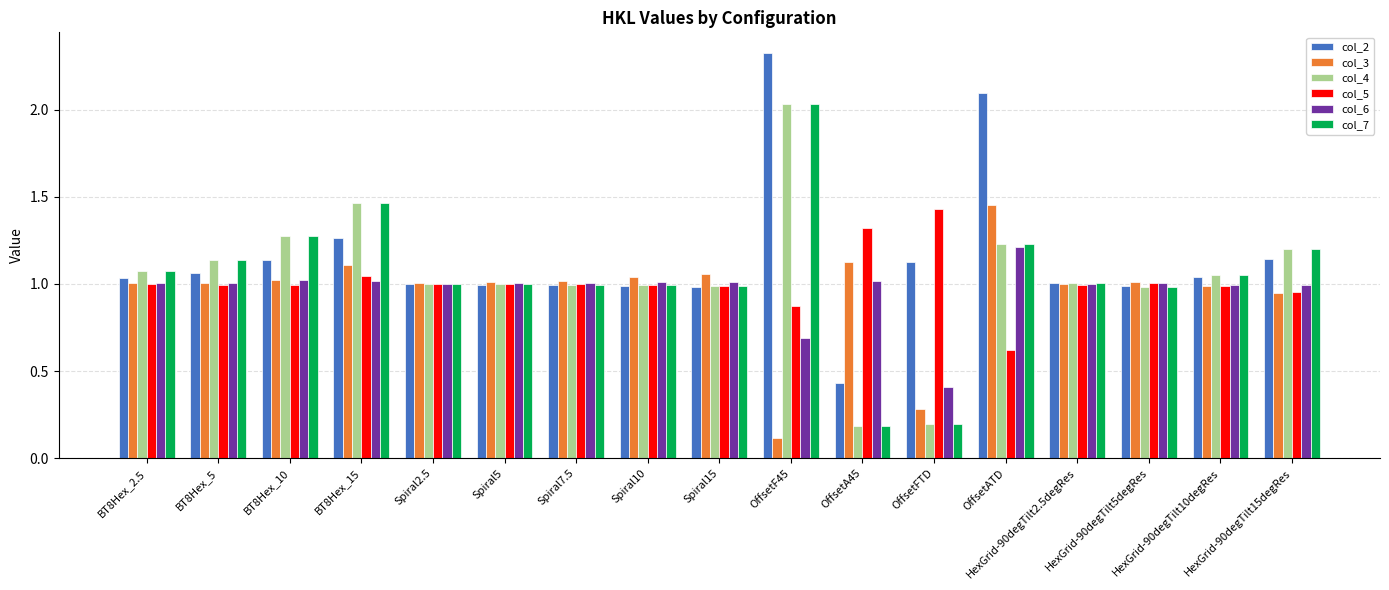

The value of col_6 at BT8Hex_5 is 0.4. True or false?

False